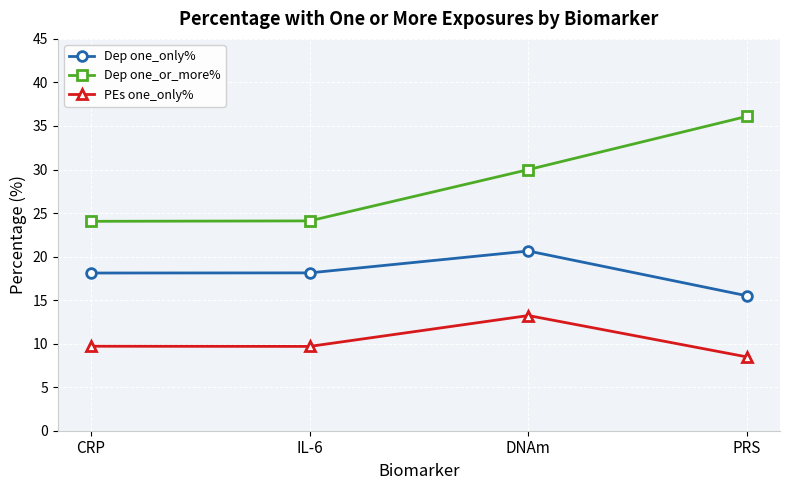

What is the total value across all series at DNAm?

63.9